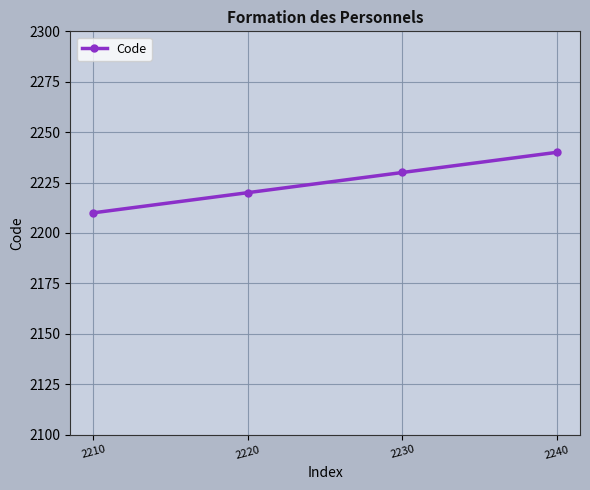

What is the difference between the values at 2220 and 2230?

10